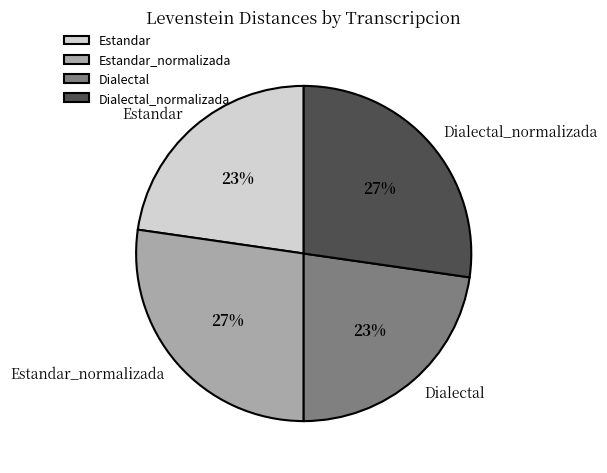

To the nearest percent, what is the combined percentage of Estandar_normalizada and Estandar?

50%